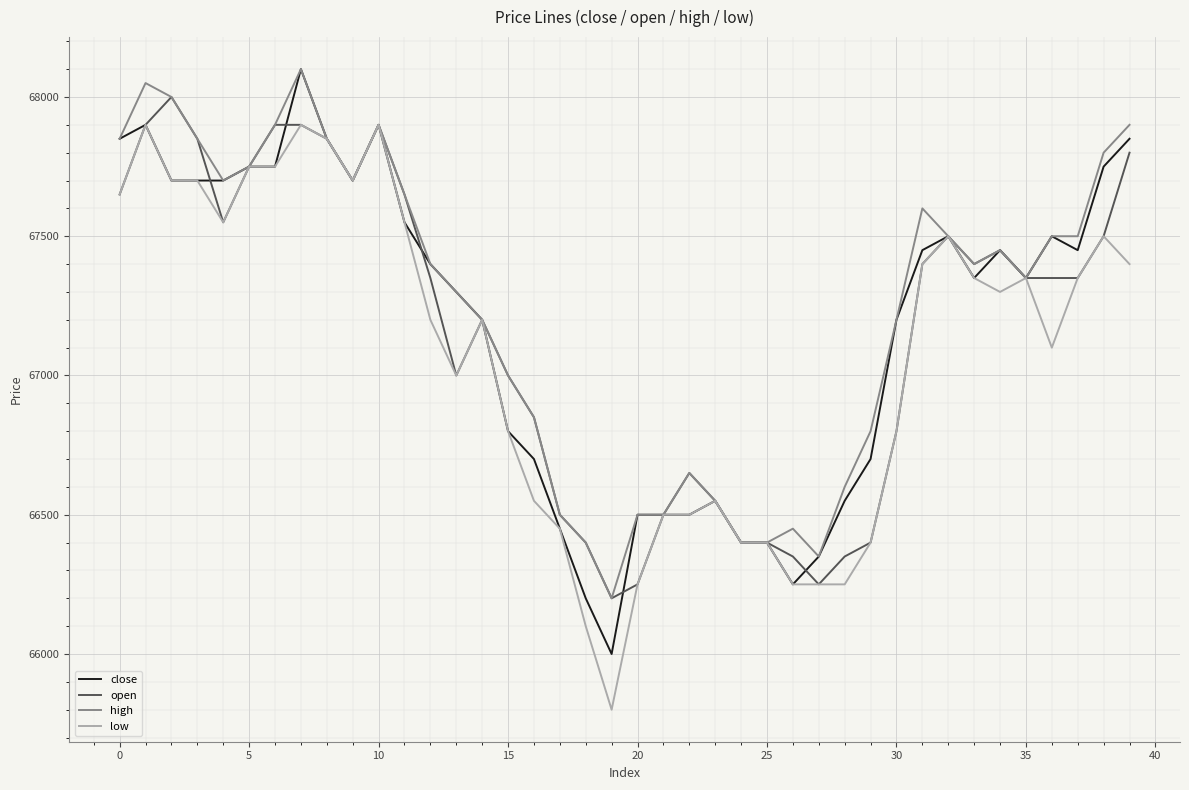

What is the highest value of the open series?

68000